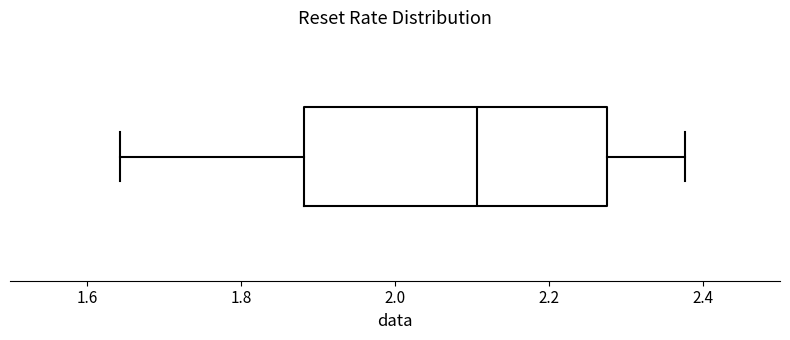

Where does the right whisker of the box end on the x-axis? The values are not printed on the chart, so give them approximately, as read against the axis.

2.38